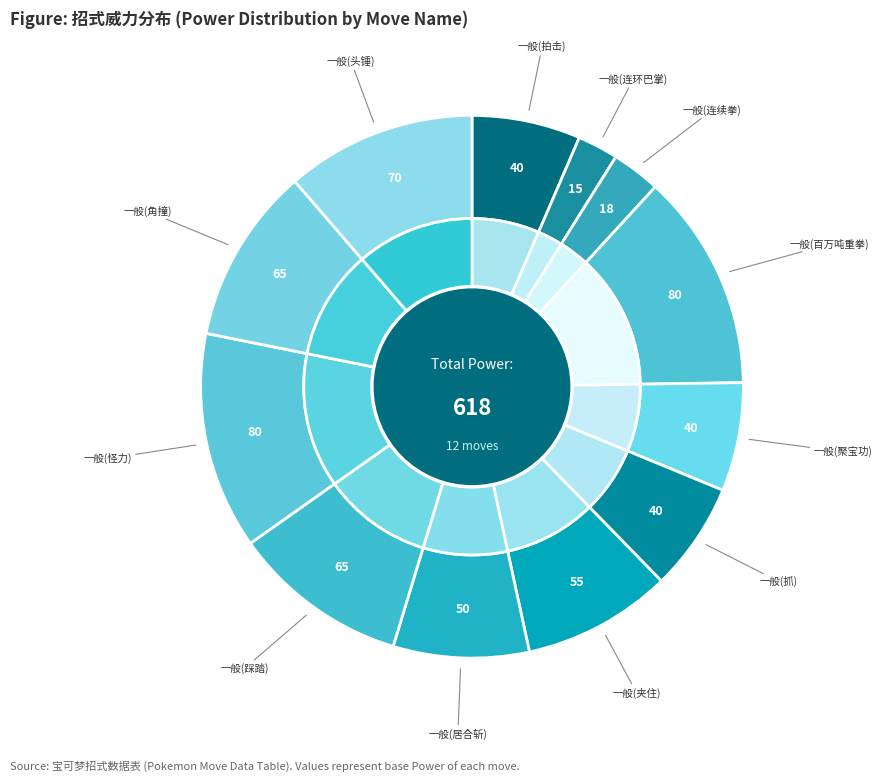

To the nearest percent, what portion does 一般(头锤) represent?

11%